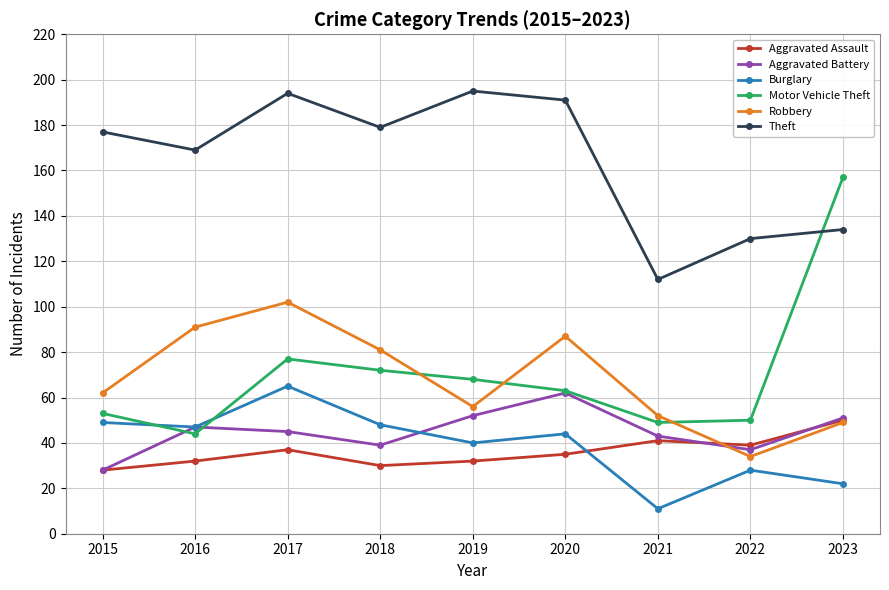

Where is the first local maximum for Aggravated Battery?

2016